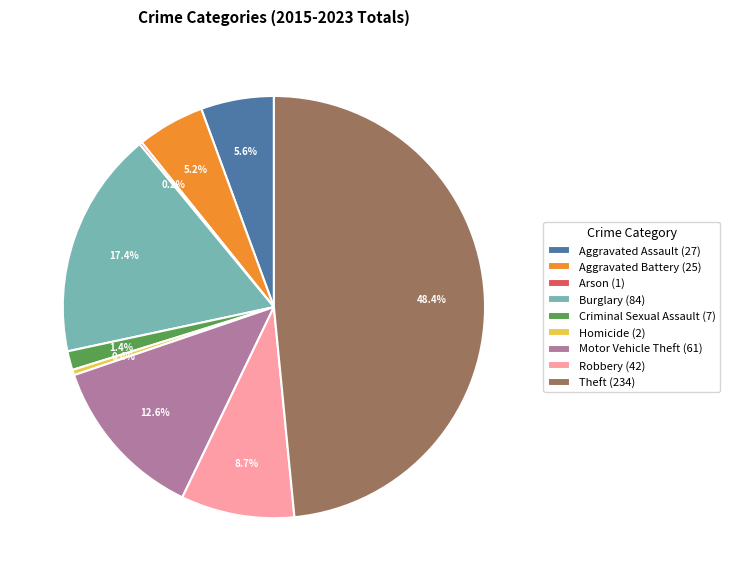

True or false: Aggravated Battery accounts for 17% of the total.

False